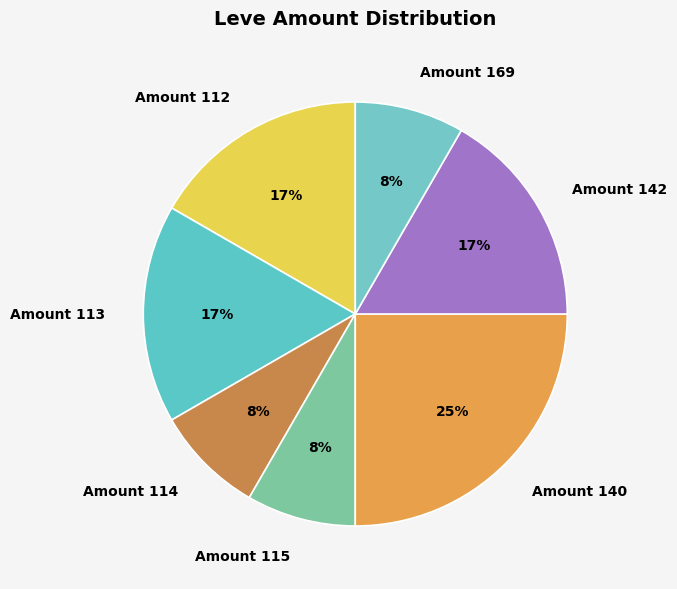

Is Amount 169 the majority of the pie?

No